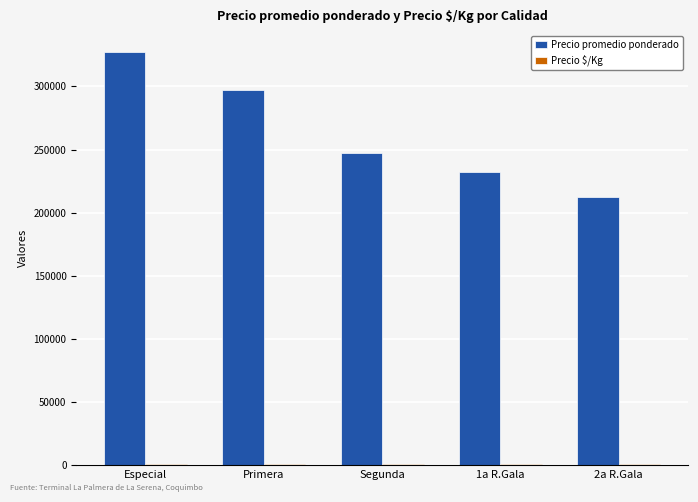

Between Primera and 1a R.Gala, which series saw the biggest shift?

Precio promedio ponderado